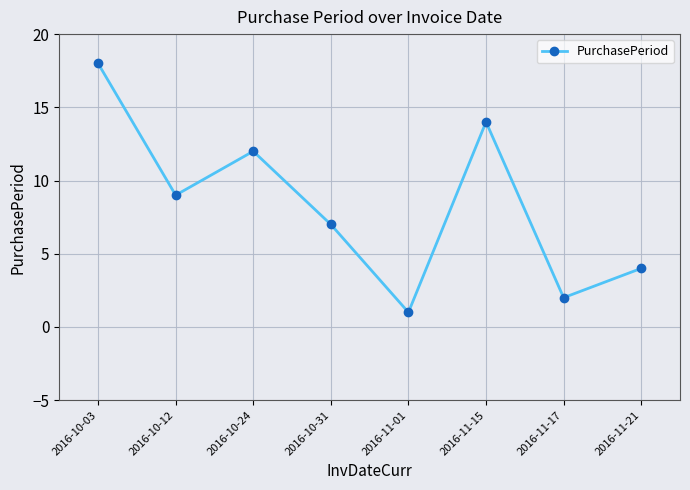

What is the average value?

8